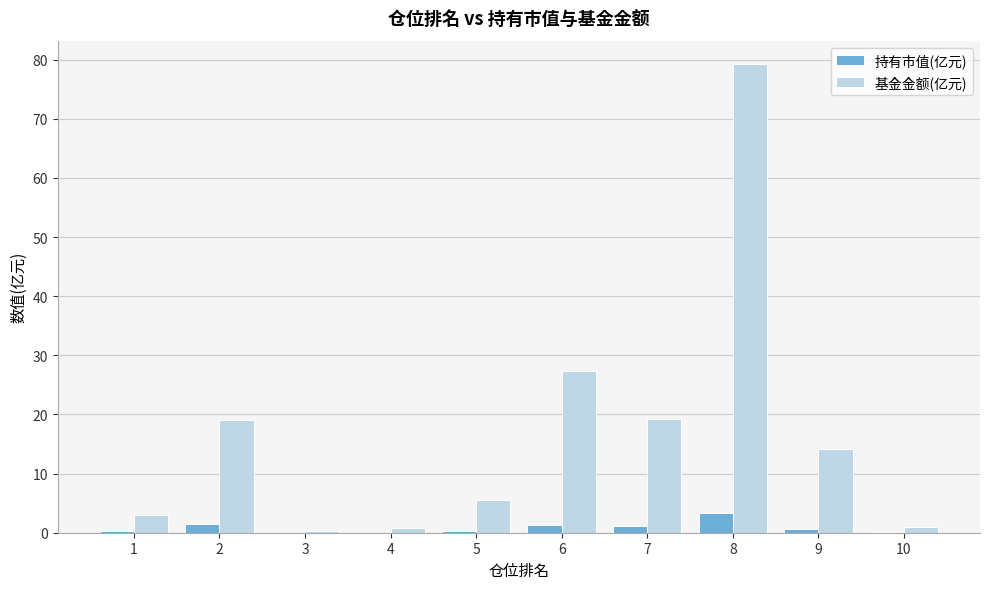

At which category is the sum across all series the highest?

8